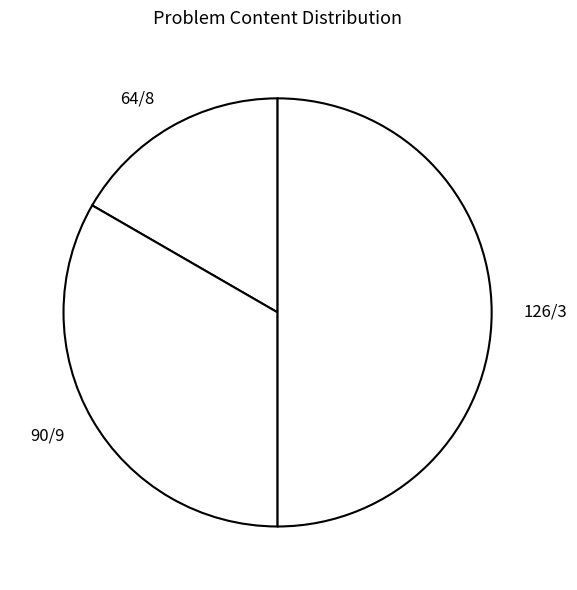

Combined, do 126/3 and 90/9 account for over 50%?

Yes